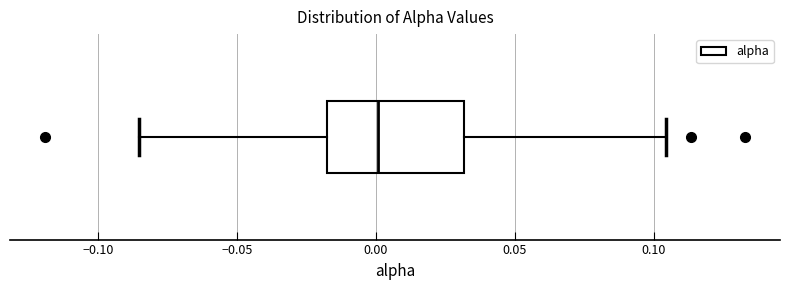

Where does the left whisker of the box end on the x-axis? The values are not printed on the chart, so give them approximately, as read against the axis.

-0.085